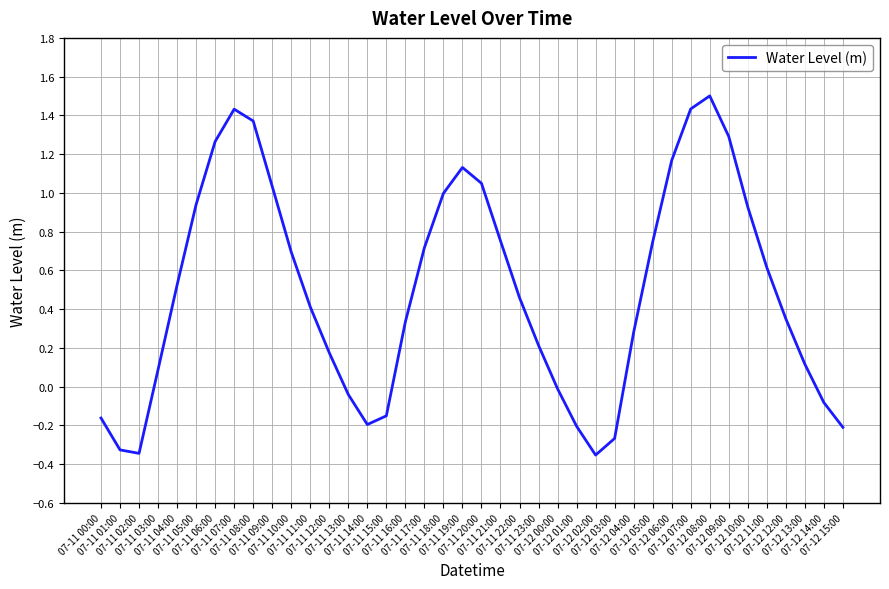

What is the difference between the maximum and minimum values?

1.9